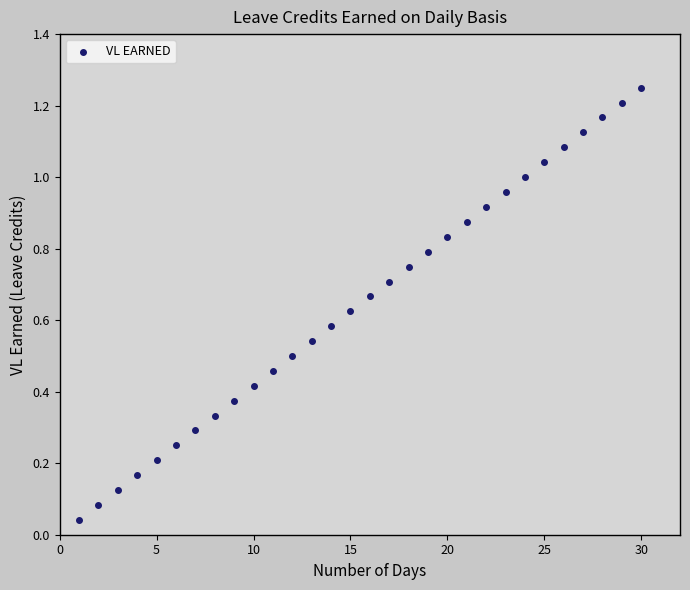

What is the range of X values (max minus min)?

29.0